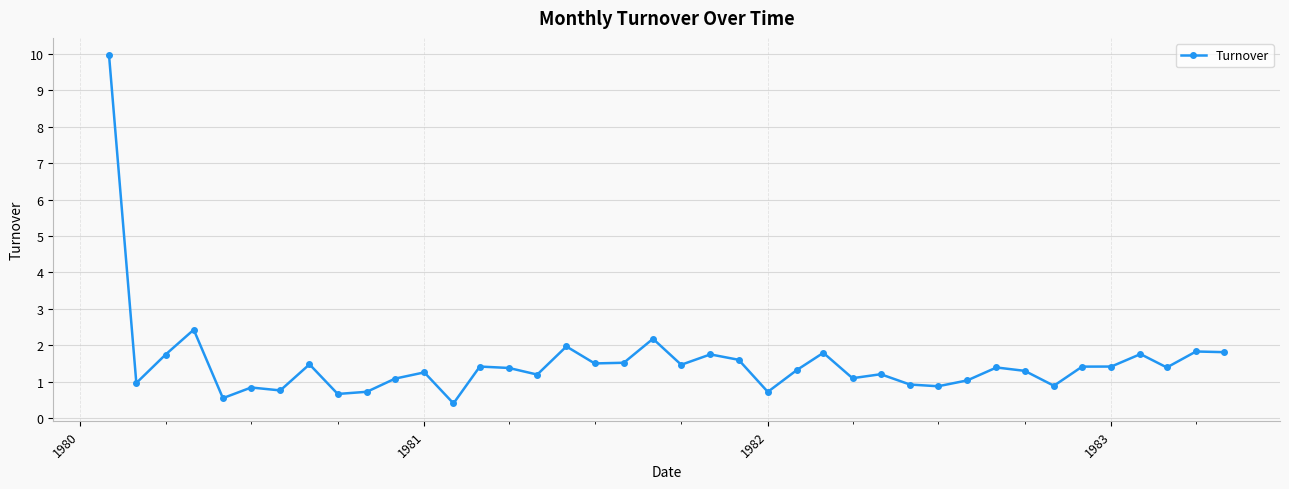

What is the smallest value displayed?

0.4